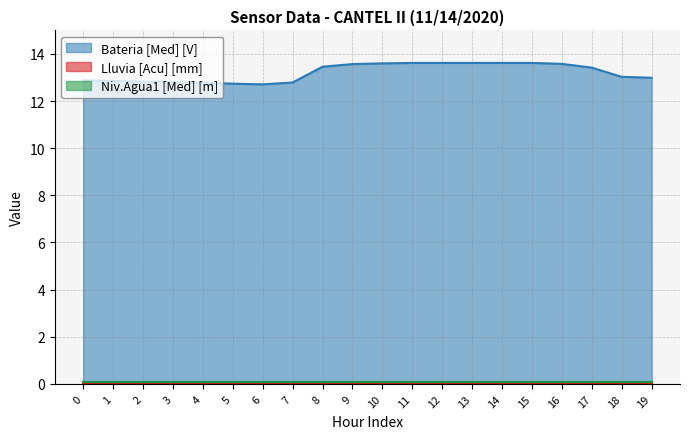

Is the value of Bateria [Med] [V] at 10 greater than the value of Lluvia [Acu] [mm] at 17?

Yes